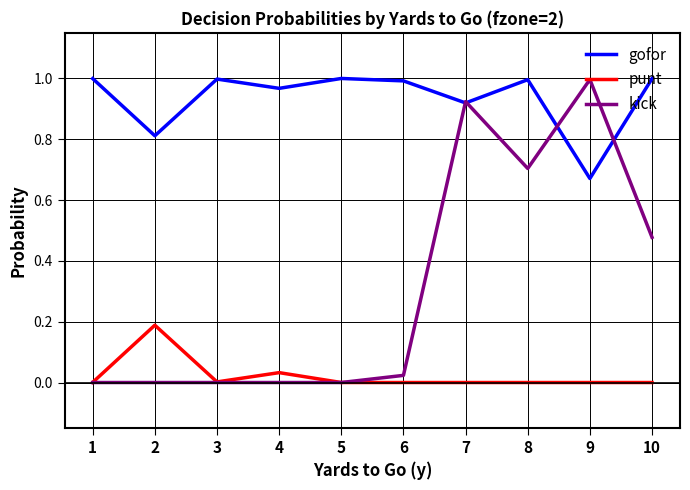

Which series has the widest spread of values?

kick